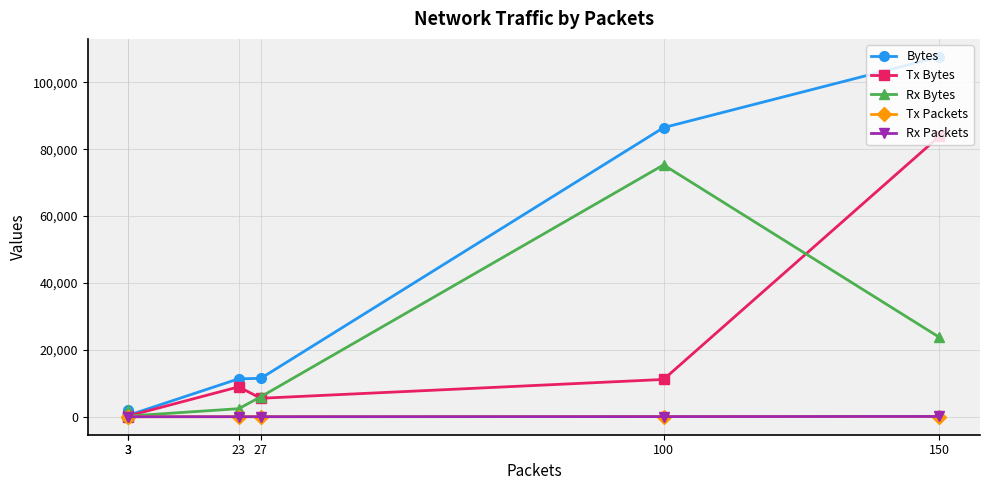

Which category has the highest value in the Rx Bytes series?

100